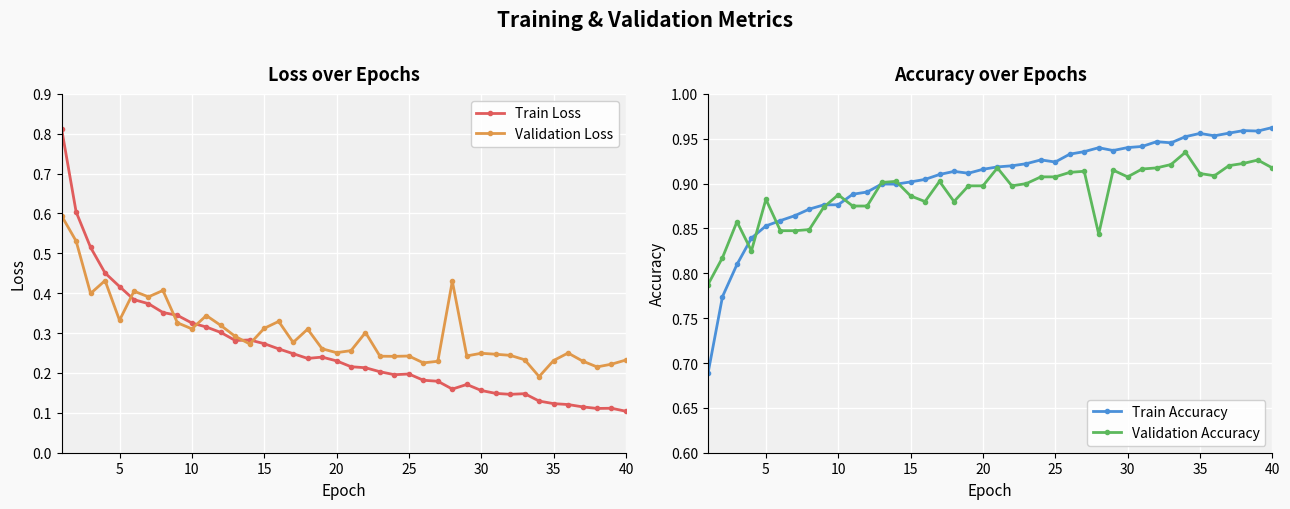

How many Train Loss values are between 0 and 1?

40